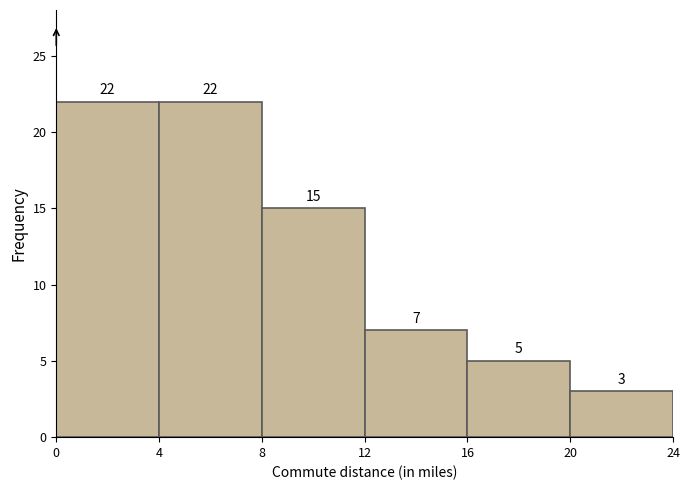

Reading left to right, list every bar in this chart as the range it spans on the x-axis followed by its height.

0 to 4: 22
4 to 8: 22
8 to 12: 15
12 to 16: 7
16 to 20: 5
20 to 24: 3